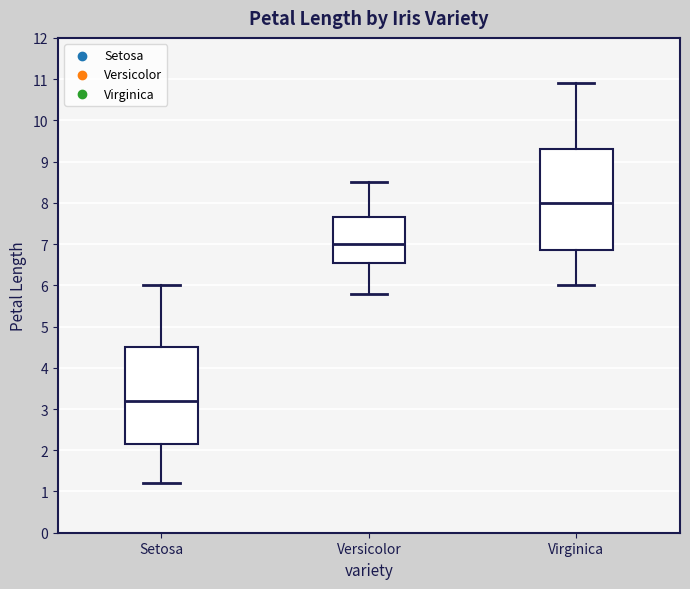

Where does the upper whisker of the box for Virginica end on the y-axis? The values are not printed on the chart, so give them approximately, as read against the axis.

10.9